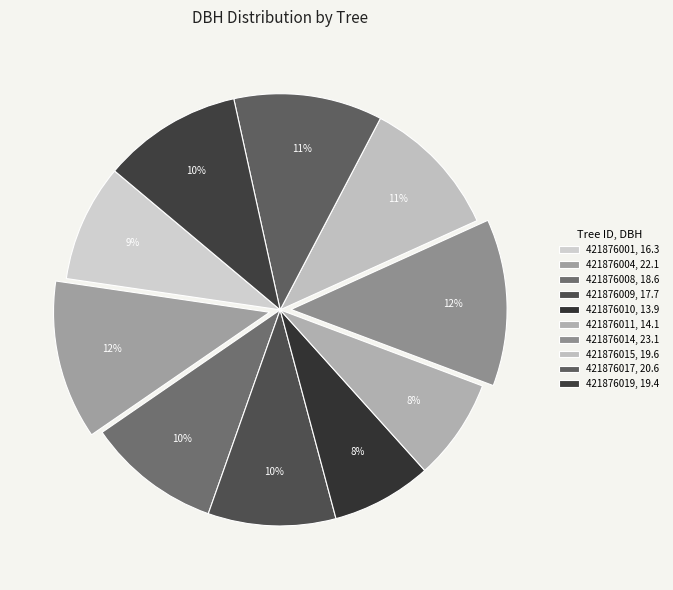

Count the number of slices in the pie.

10